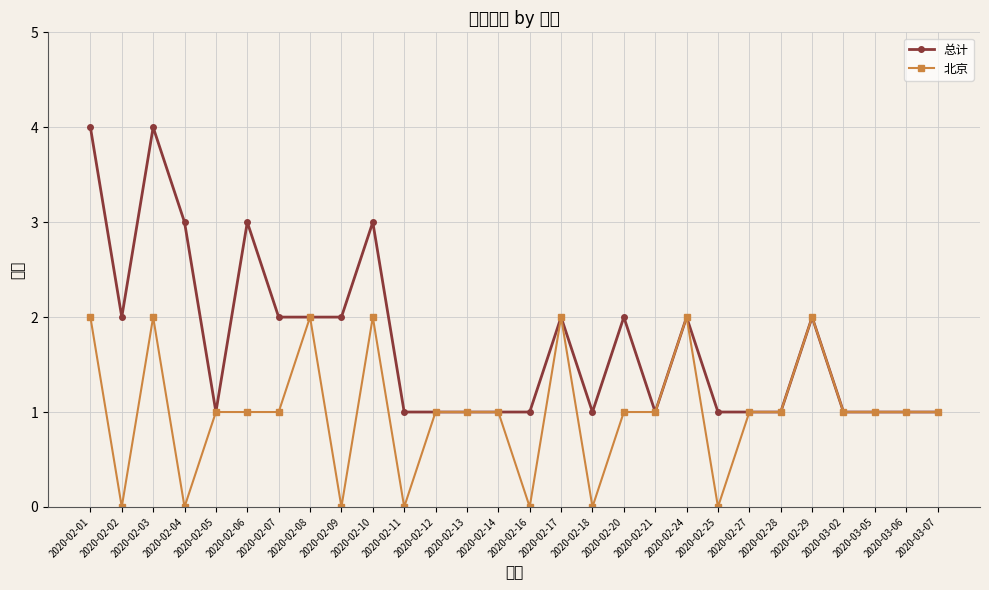

What is the difference between the maximum and minimum values in the 北京 series?

2